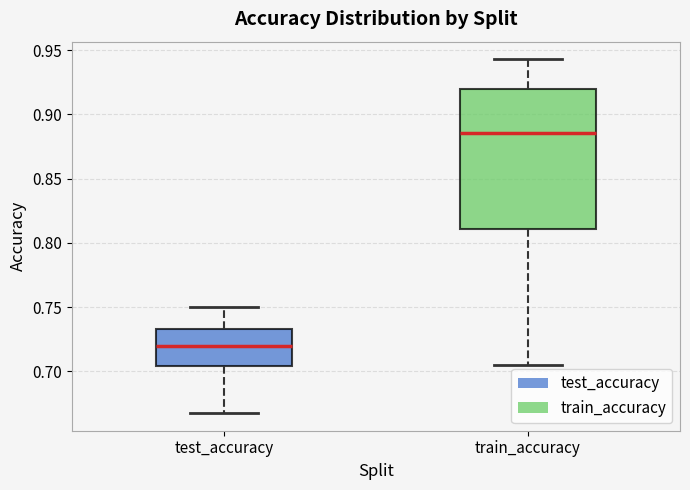

Reading left to right, read every box against the y-axis: the position of its median line, the range the box covers, and the ends of its whiskers. The values are not printed on the chart, so give them approximately, as read against the axis.

test_accuracy: median 0.720, box 0.705 to 0.735, whiskers 0.670 to 0.750
train_accuracy: median 0.885, box 0.810 to 0.920, whiskers 0.705 to 0.945